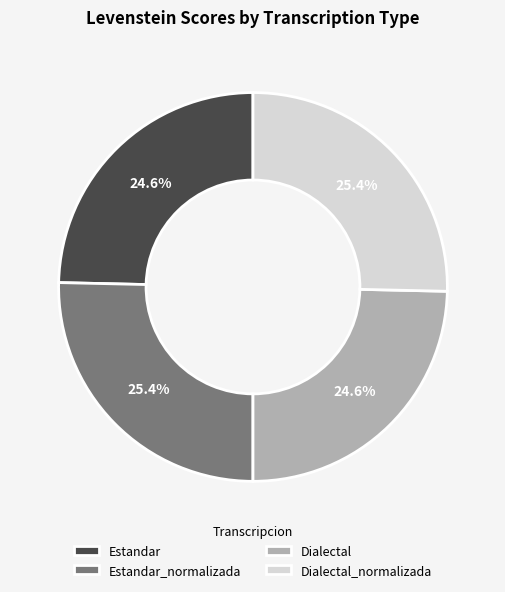

Does Dialectal_normalizada account for over 50% of the chart?

No